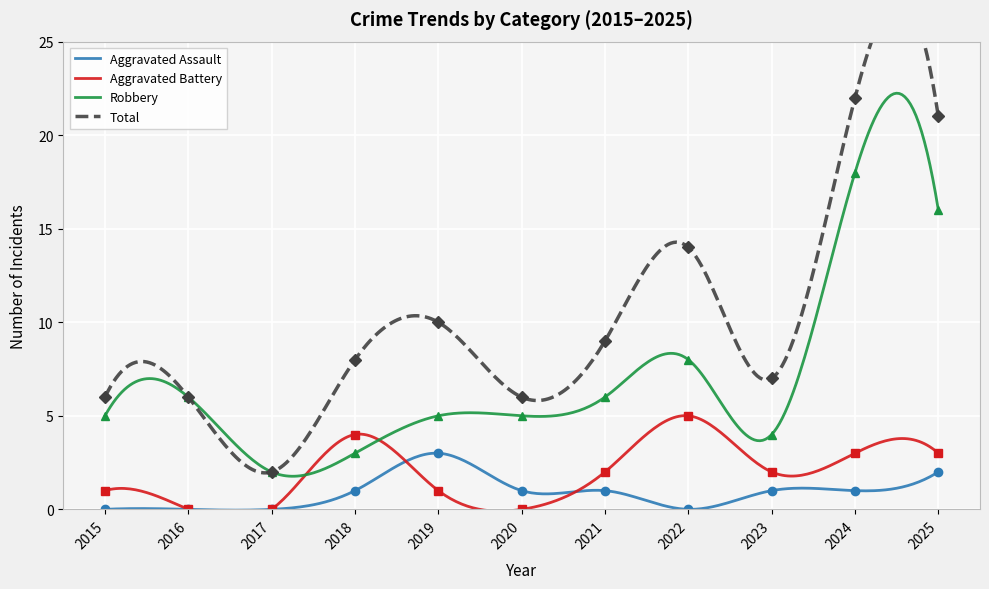

True or false: Robbery and Aggravated Assault intersect in this chart.

False